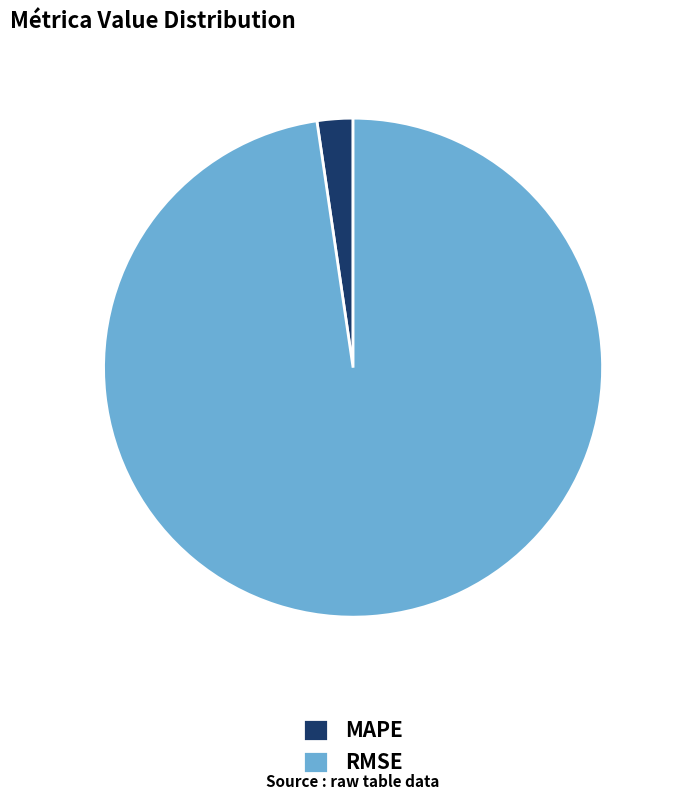

The RMSE slice represents 98% of the pie. True or false?

True